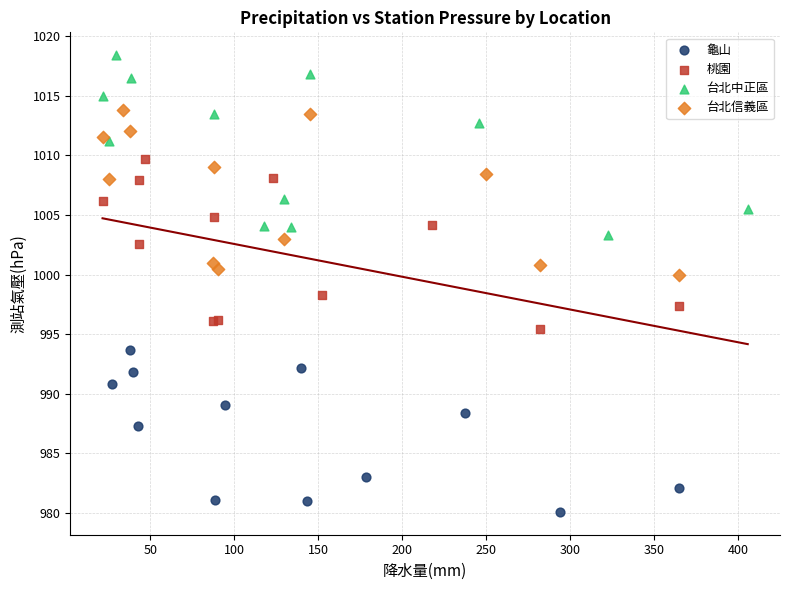

Which series has the largest Y range (max minus min)?

台北中正區